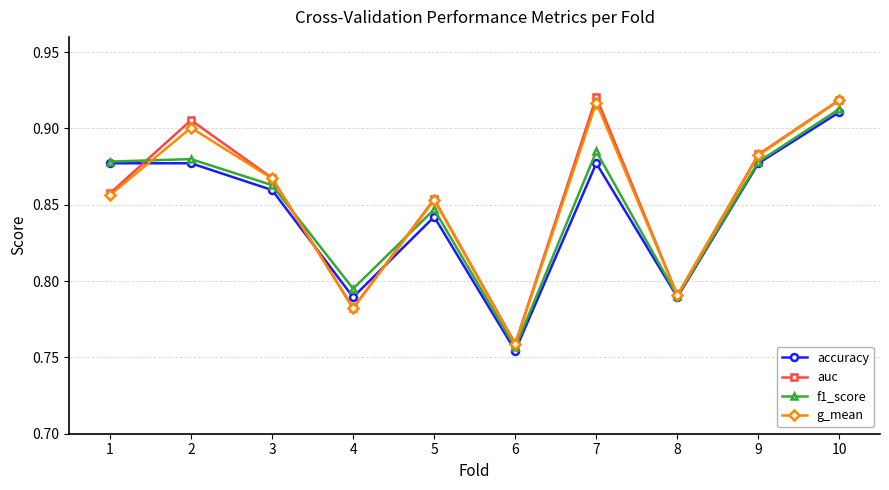

What is the difference between the accuracy values at 6 and 10?

0.2